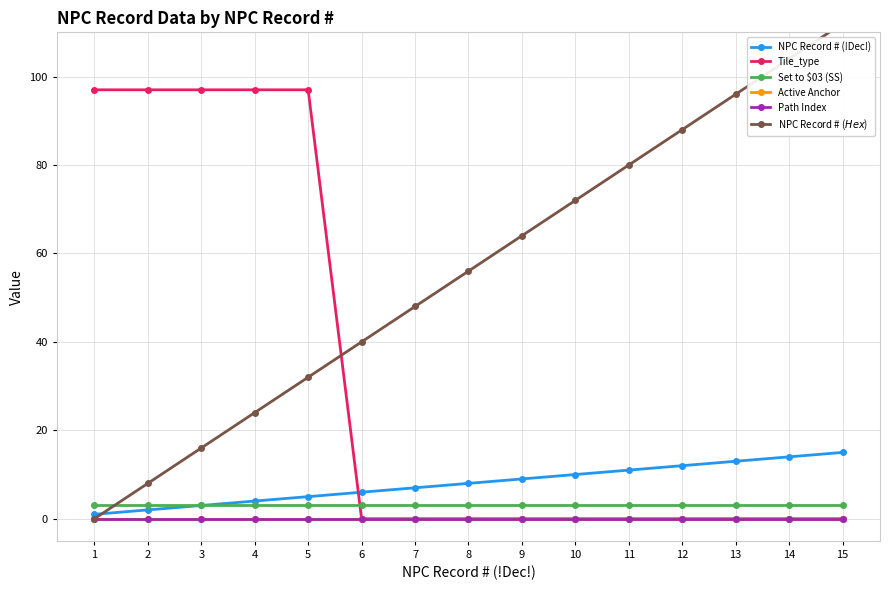

After their last crossing, which series has the higher values: Tile_type or NPC Record # ($Hex$)?

NPC Record # ($Hex$)